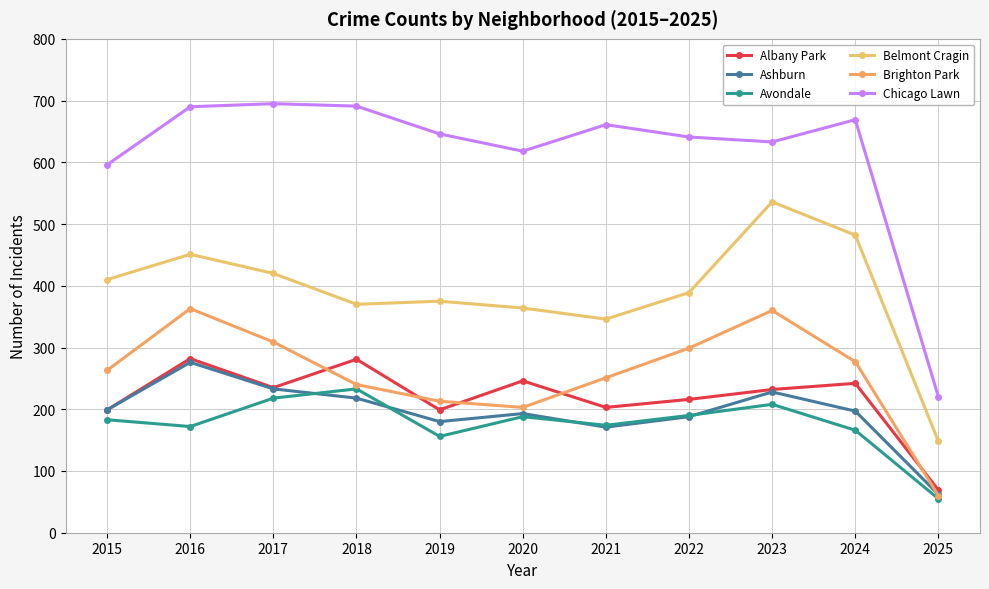

What are all the series names shown in the legend?

Albany Park, Ashburn, Avondale, Belmont Cragin, Brighton Park, Chicago Lawn